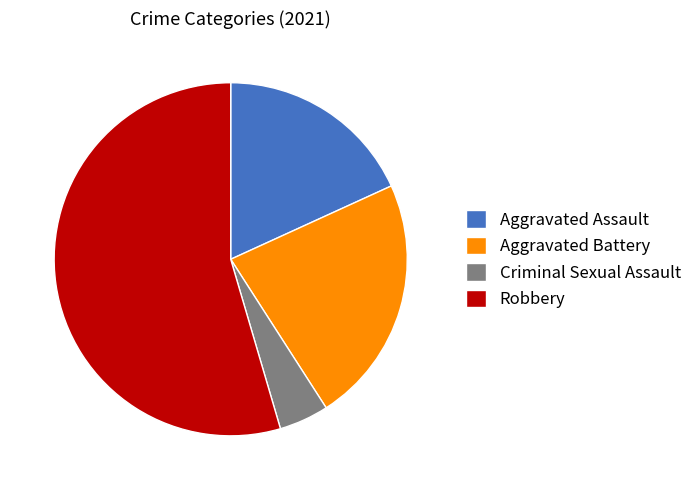

Rank the categories by value from lowest to highest.

Criminal Sexual Assault, Aggravated Assault, Aggravated Battery, Robbery